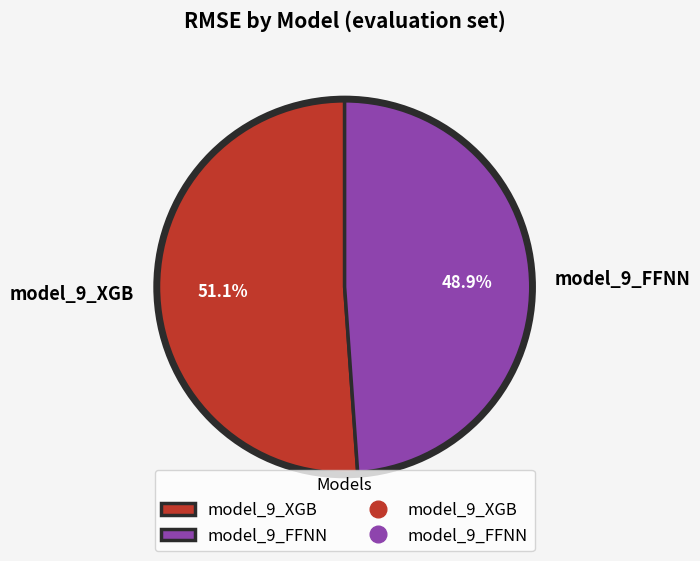

Between model_9_FFNN and model_9_XGB, which is larger?

model_9_XGB